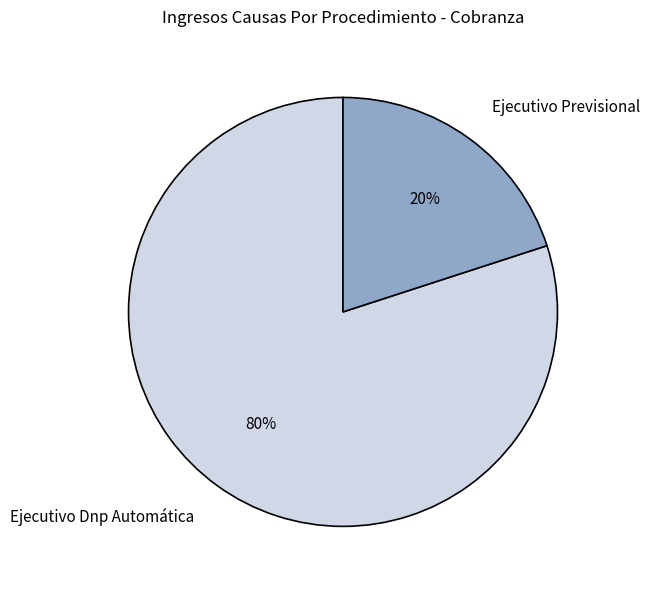

How many slices are in this pie chart?

2